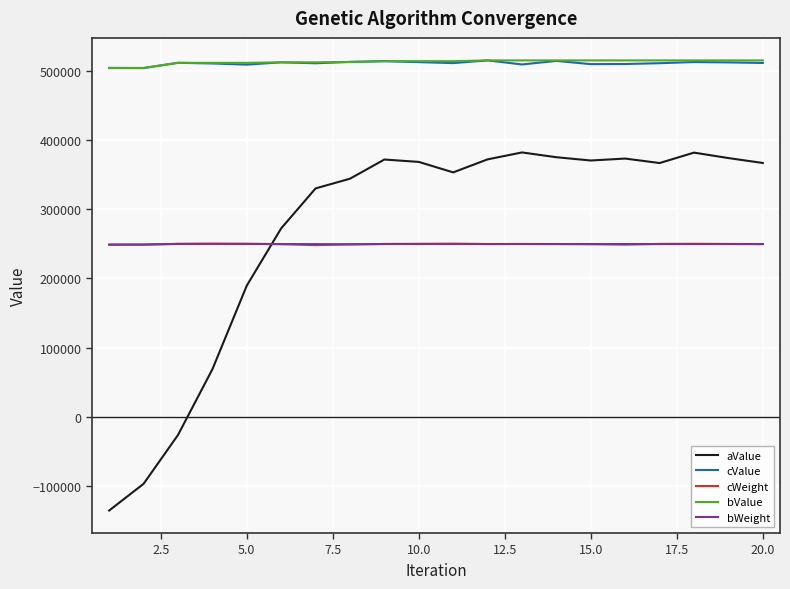

What are all the series names shown in the legend?

aValue, cValue, cWeight, bValue, bWeight